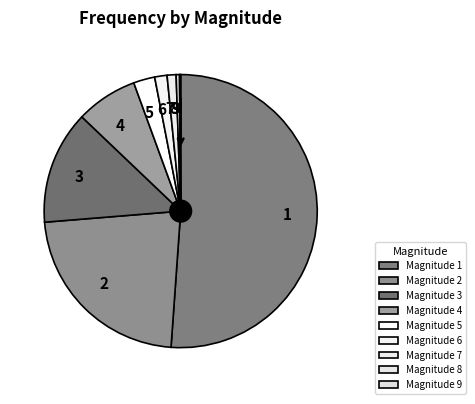

Do 6 and 5 together represent more than half of the pie?

No